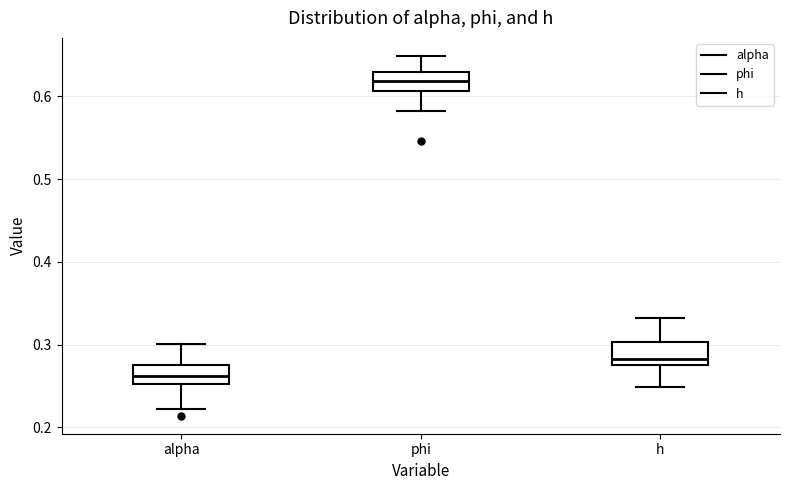

Where does the upper whisker of the box for h end on the y-axis? The values are not printed on the chart, so give them approximately, as read against the axis.

0.33